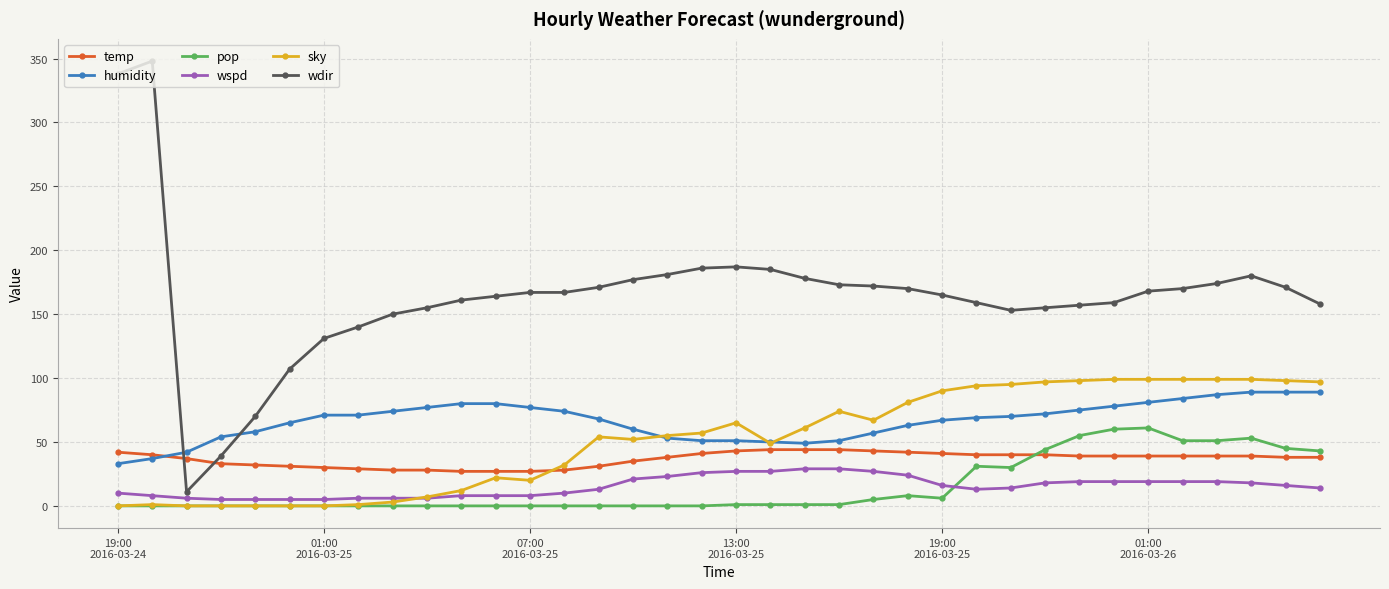

What is the maximum value for temp?

44